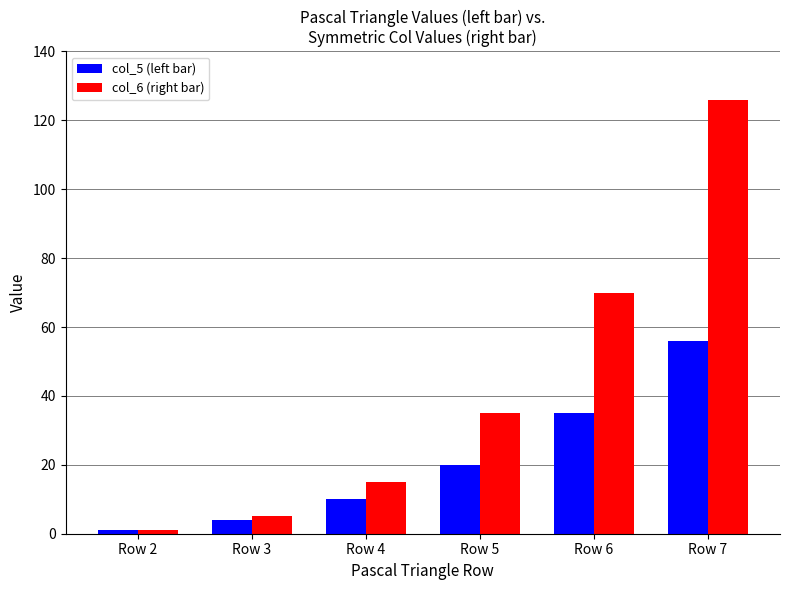

What is the sum of the col_5 (left bar) values at Row 2 and Row 5?

21